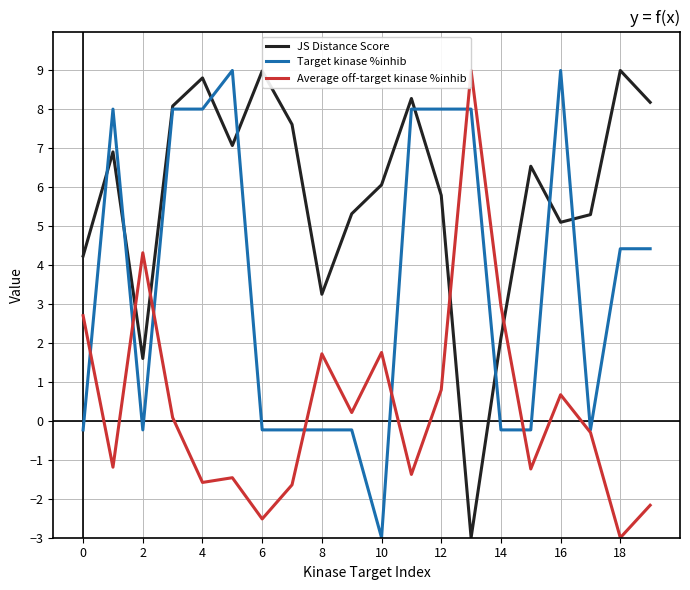

How many intersections are there between JS Distance Score and Average off-target kinase %inhib?

4